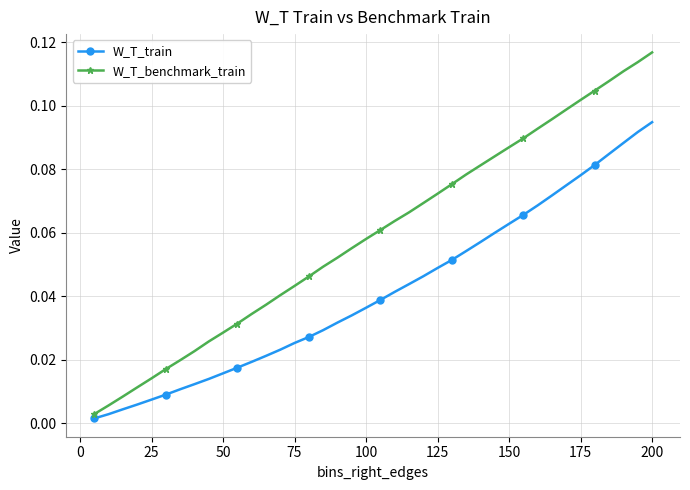

What are all the series names shown in the legend?

W_T_train, W_T_benchmark_train